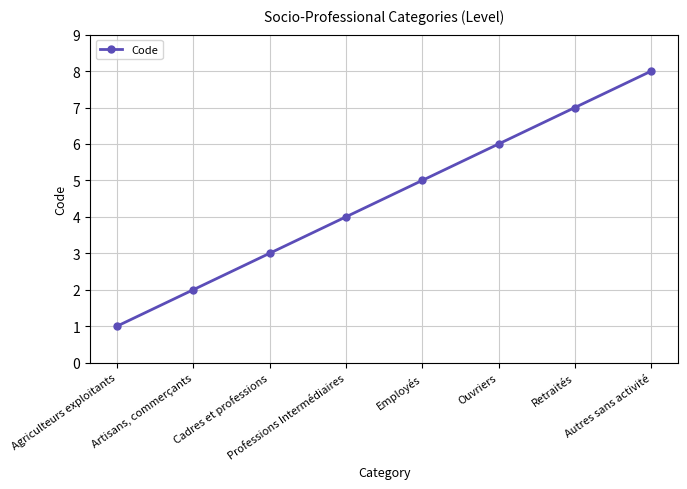

The value at Professions Intermédiaires is 5. True or false?

False